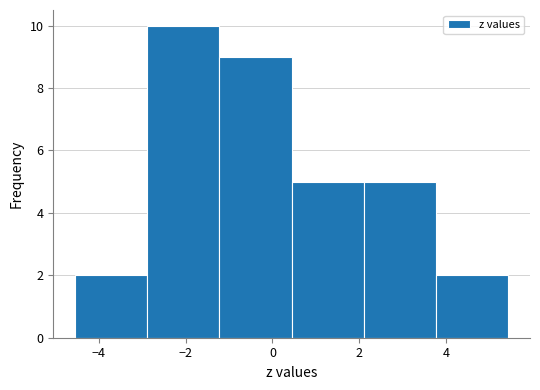

Reading left to right, transcribe this chart: for each bar, give the range it covers on the x-axis and its height. Neither the bar edges nor the heights are printed on the chart, so give them approximately, as read against the axes.

-4.6 to -2.8: 2
-2.8 to -1.2: 10
-1.2 to 0.4: 9
0.4 to 2.2: 5
2.2 to 3.8: 5
3.8 to 5.4: 2